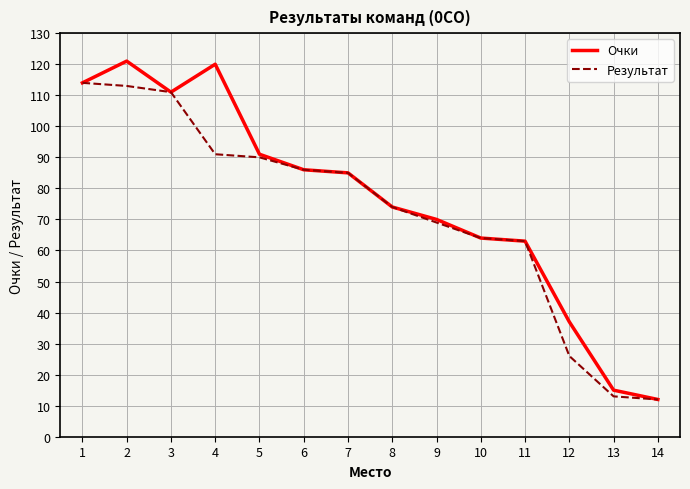

Which series has the largest total across all categories?

Очки